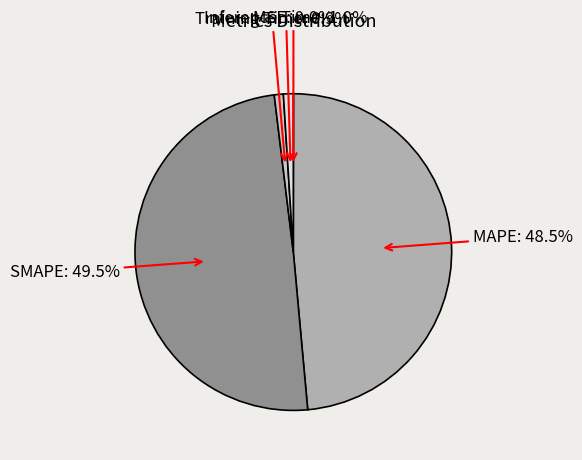

Does MAPE account for over 50% of the chart?

No